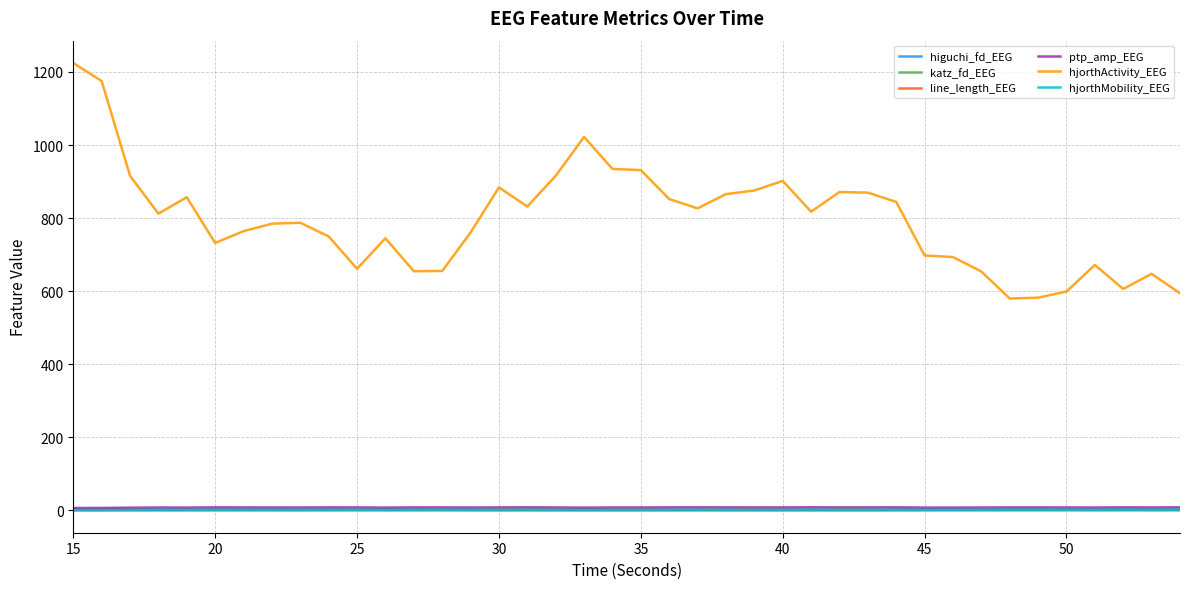

Which series has the largest range (max minus min)?

hjorthActivity_EEG